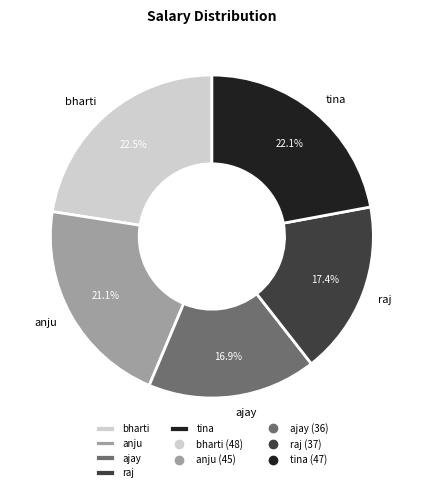

Does any single category account for the majority?

No